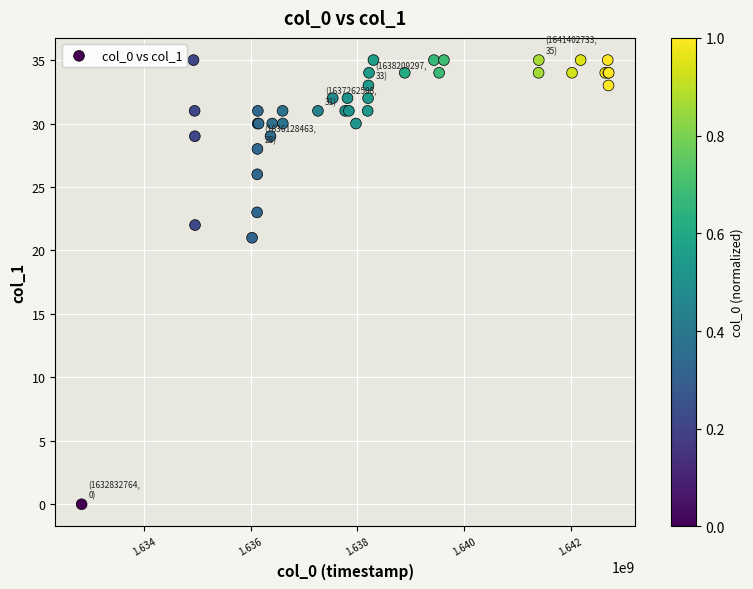

What Y value in the scatter plot is closest to 17?

21